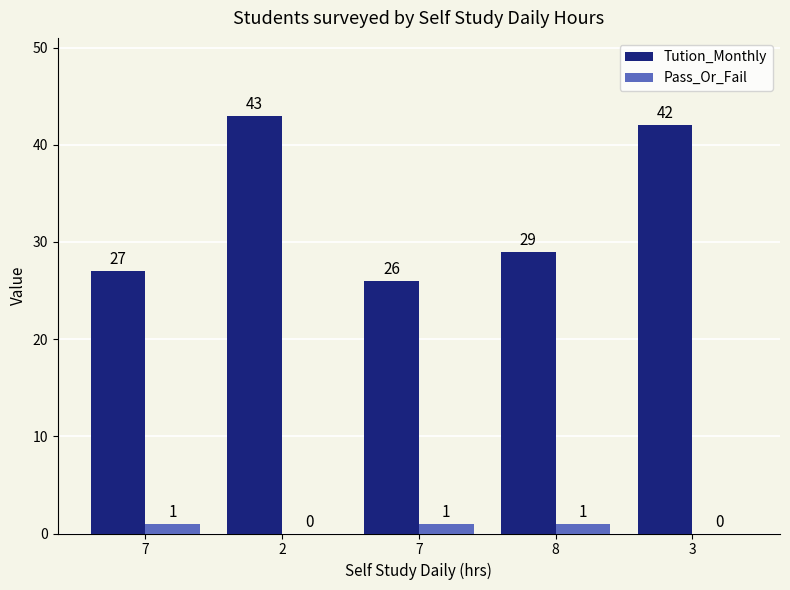

Does the chart contain stacked bars?

No